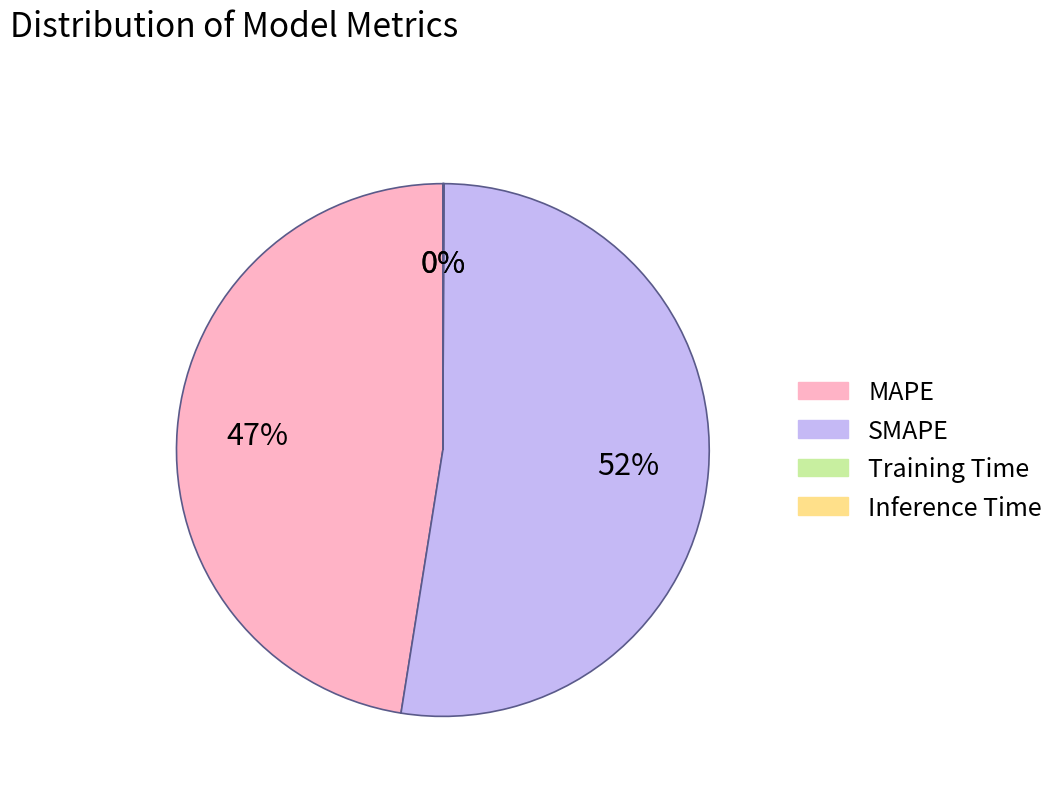

To the nearest percent, what is the average slice percentage?

25%